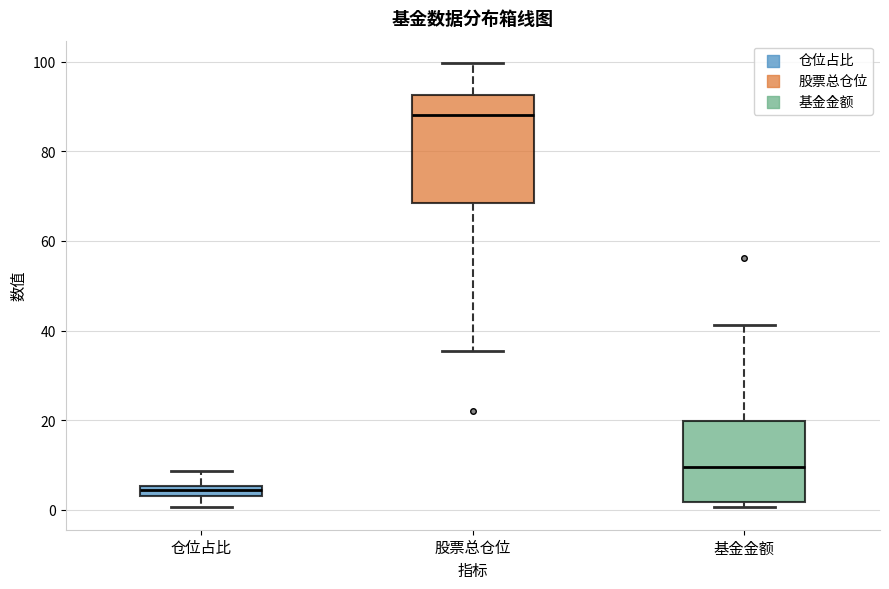

Which box is the tallest, from its lower edge to its upper edge?

股票总仓位